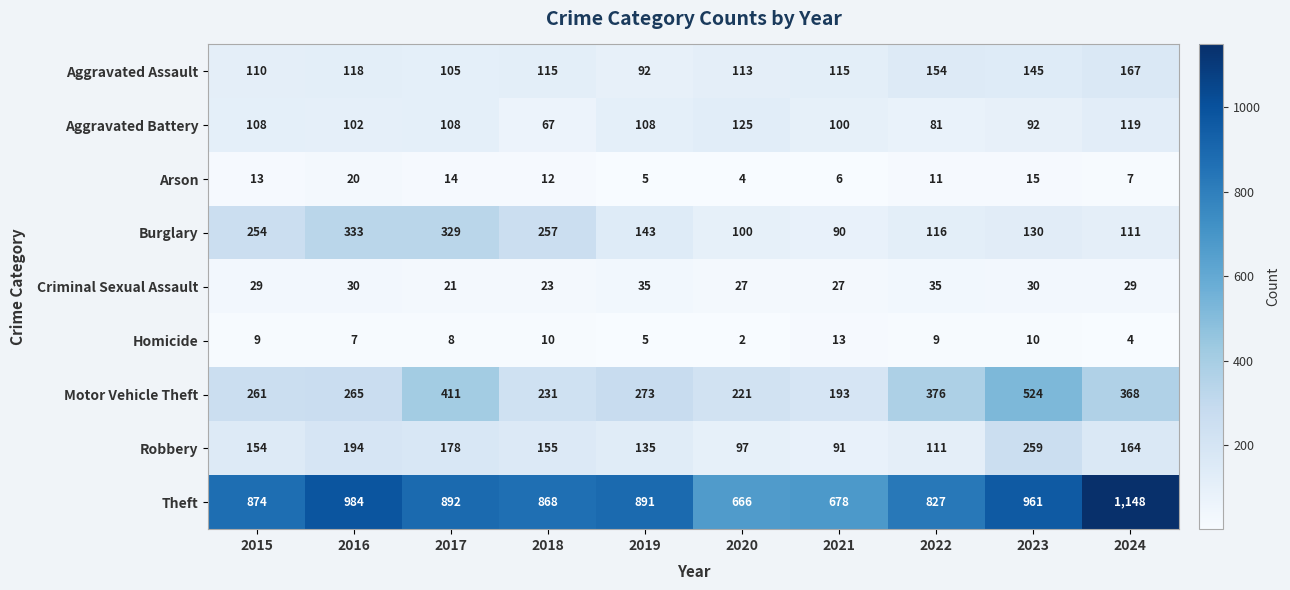

Which label corresponds to the smallest value in the chart?

2020